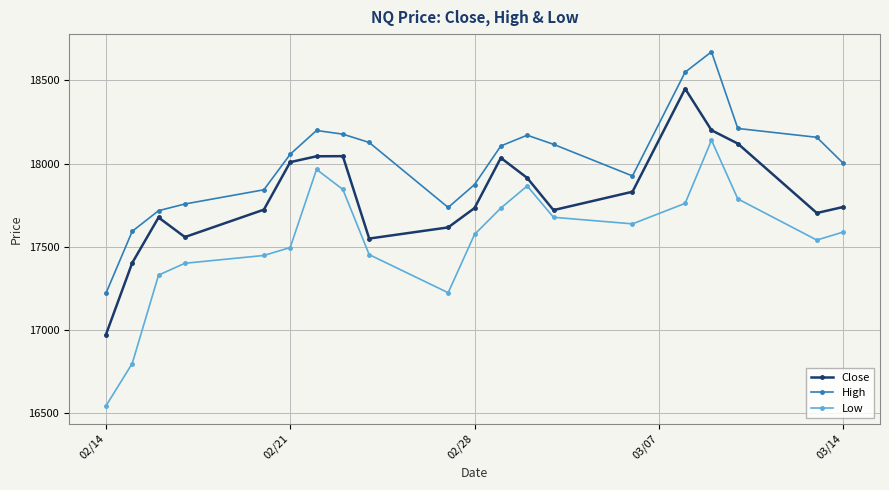

What is the value of the Low point at the 7th from the left?

17965.2